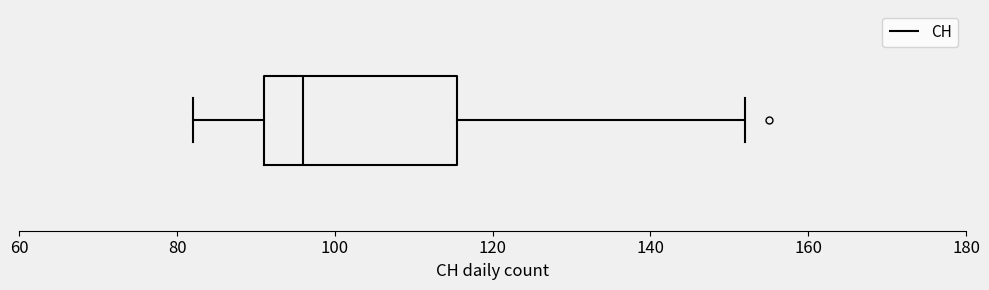

Read this box plot against the x-axis: the position of the median line, the range covered by the box, and the ends of both whiskers. The values are not printed on the chart, so give them approximately, as read against the axis.

median 96, box 92 to 116, whiskers 82 to 152